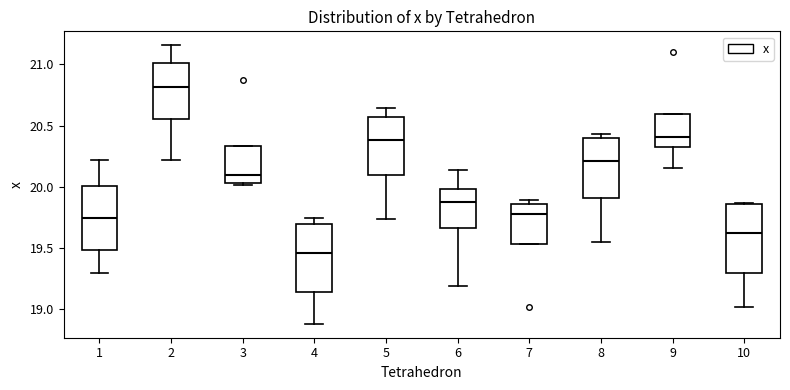

Which box has the lowest median line?

4